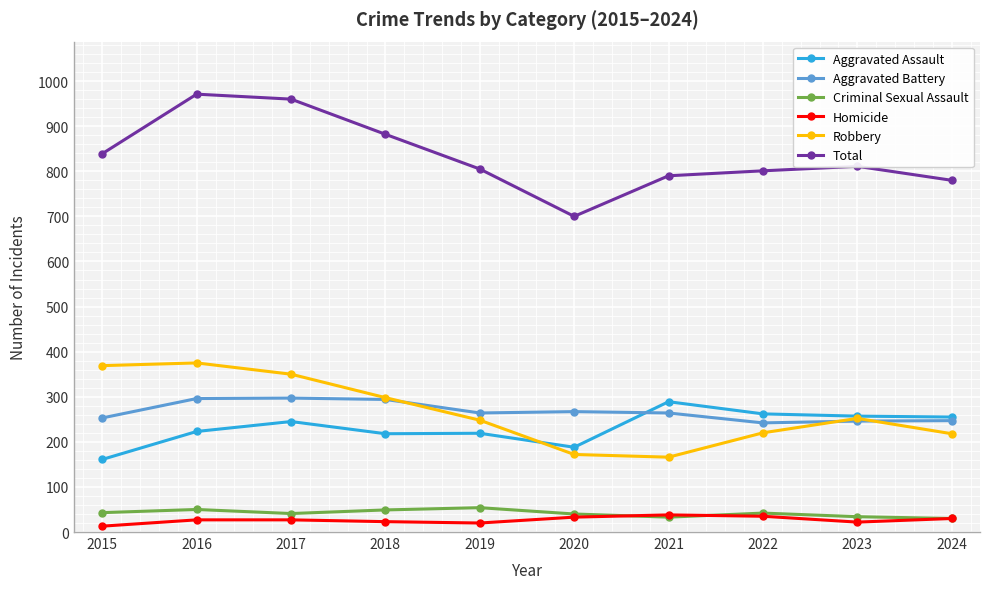

The value of Total at 2017 is 1539. True or false?

False